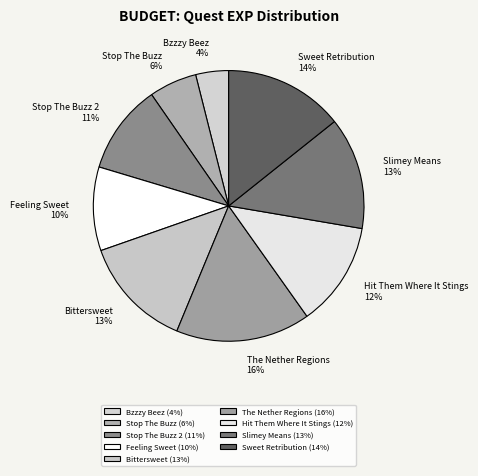

What percentage is the Slimey Means slice, to the nearest percent?

13%